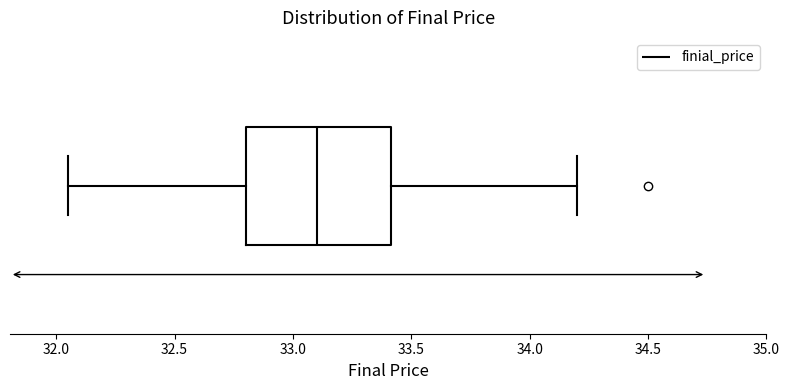

Read this box plot against the x-axis: the position of the median line, the range covered by the box, and the ends of both whiskers. The values are not printed on the chart, so give them approximately, as read against the axis.

median 33.10, box 32.80 to 33.40, whiskers 32.05 to 34.20